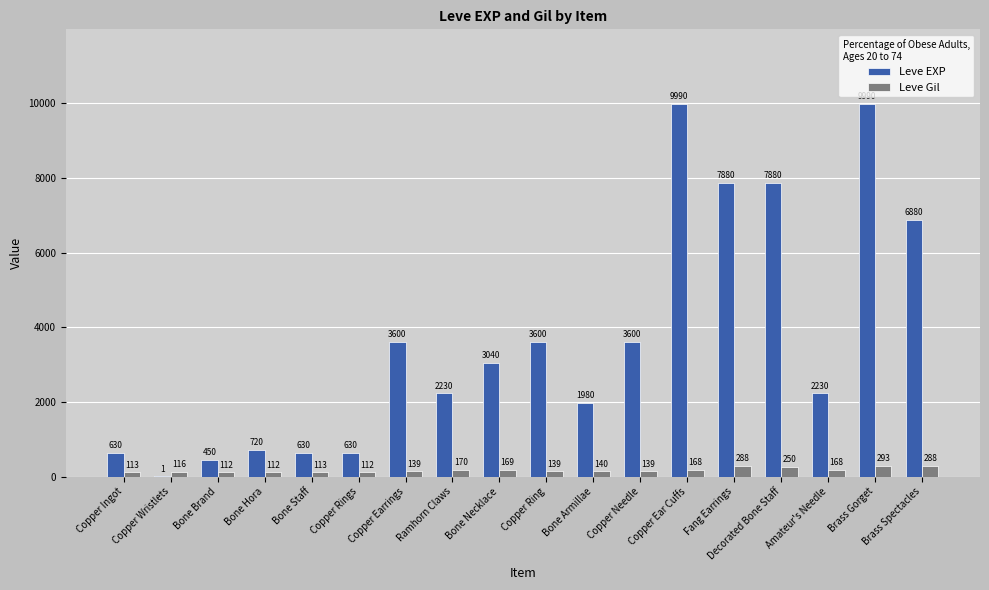

At which label does Leve Gil reach its peak?

Brass Gorget